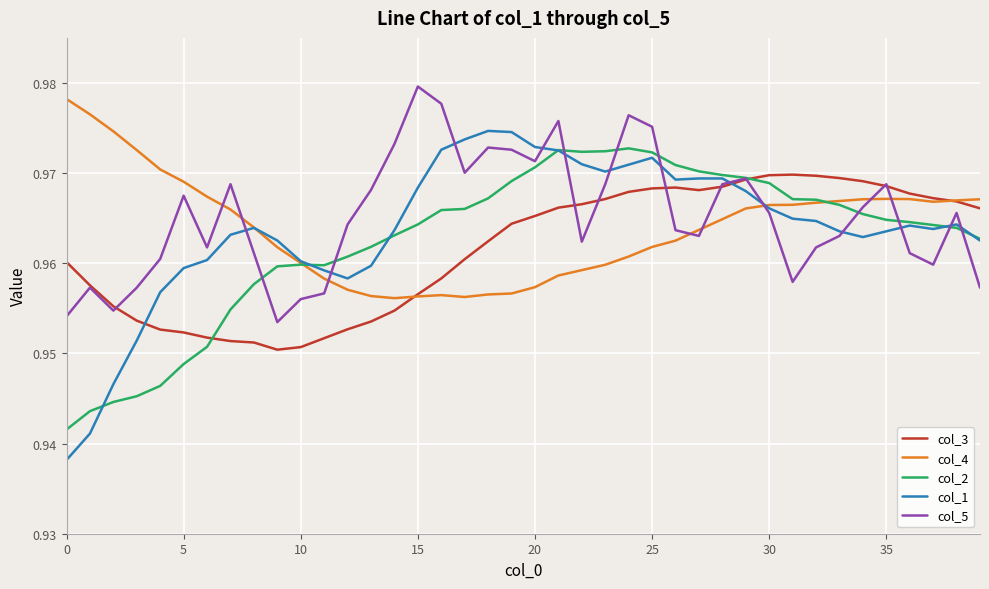

Which series has the widest spread of values?

col_1